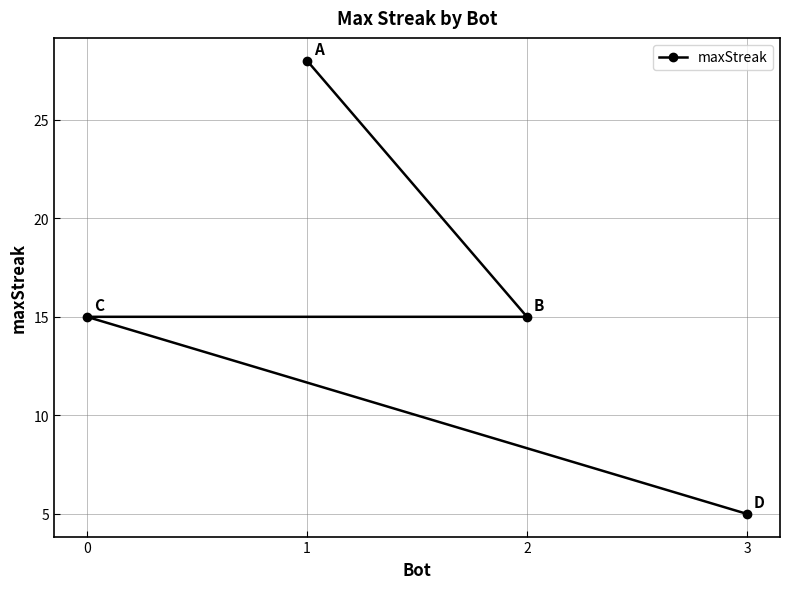

How many values are between 15 and 28?

3